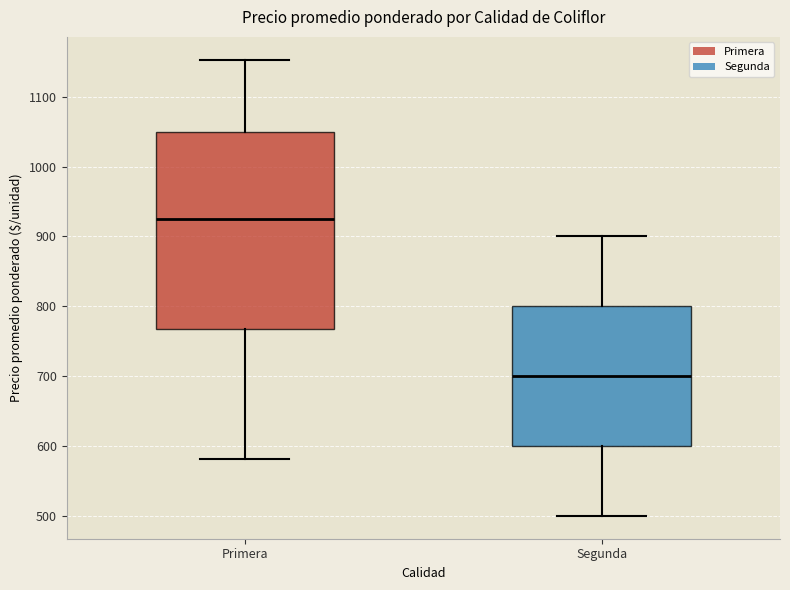

Which box's median line is the highest?

Primera